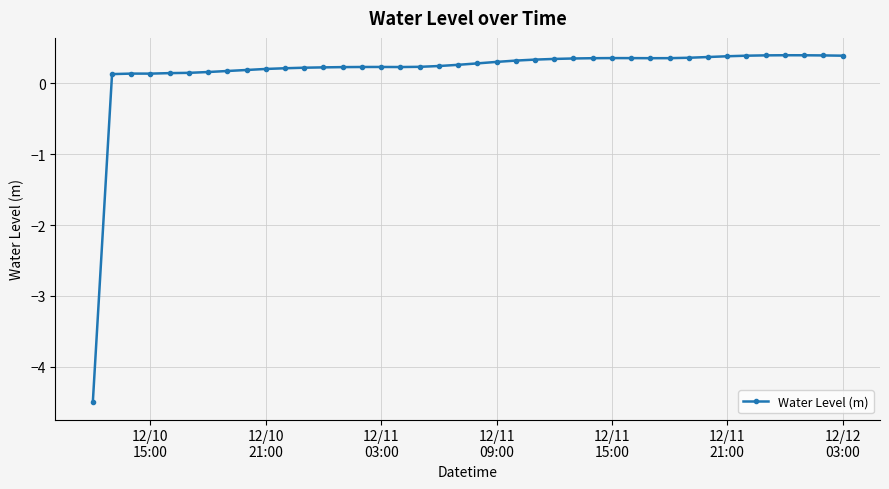

What is the minimum value shown in the chart?

-4.5